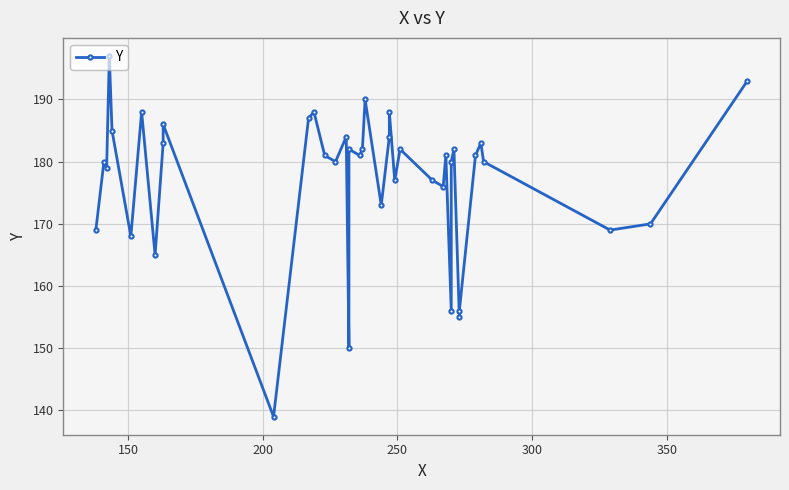

What is the maximum value shown in the chart?

197